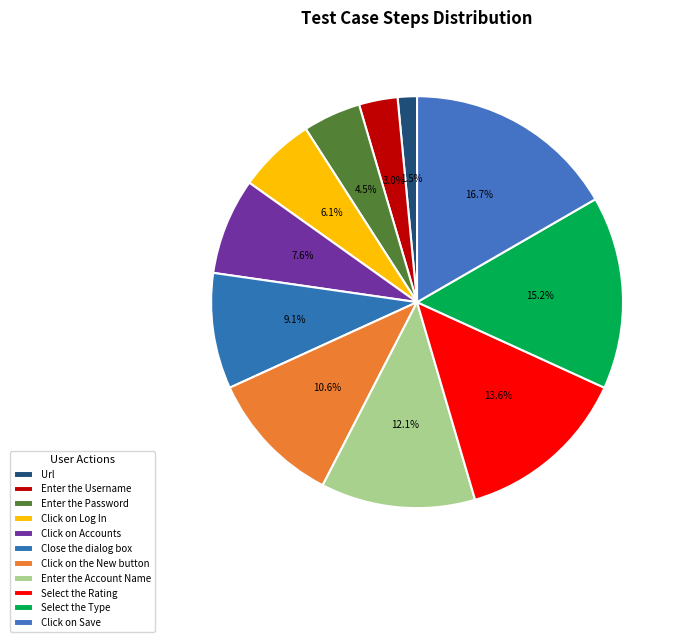

How many segments does this pie chart have?

11